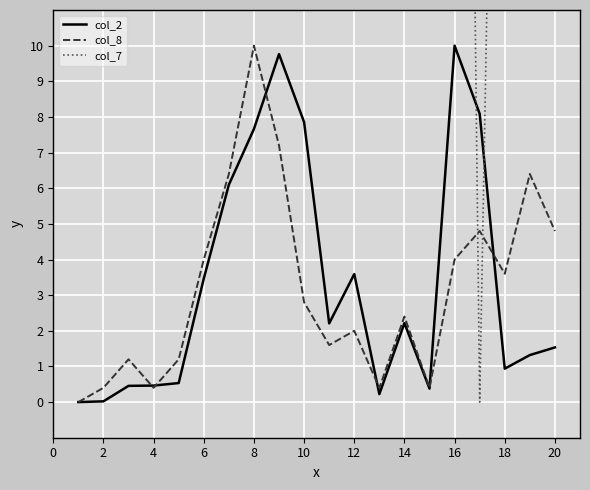

What is the difference between the col_8 values at 14 and 6?

1.6